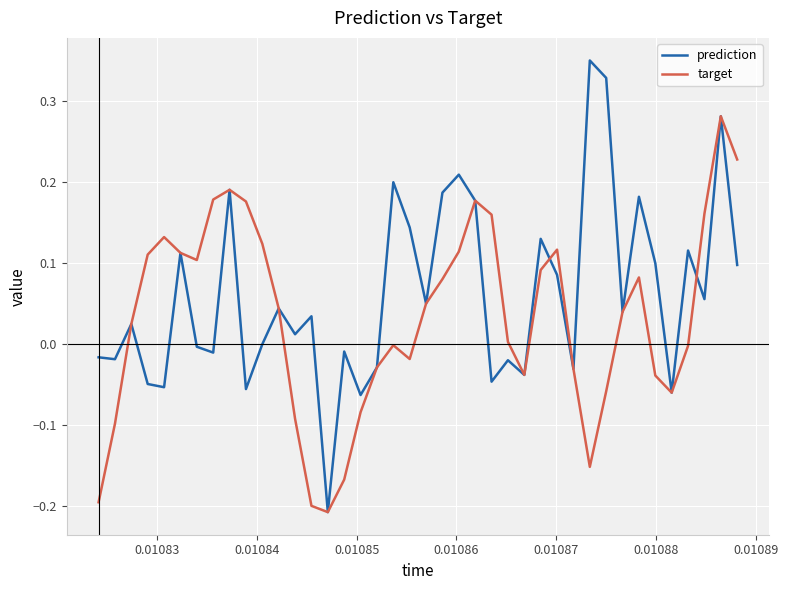

Rank the series by their average value, from highest to lowest.

prediction, target